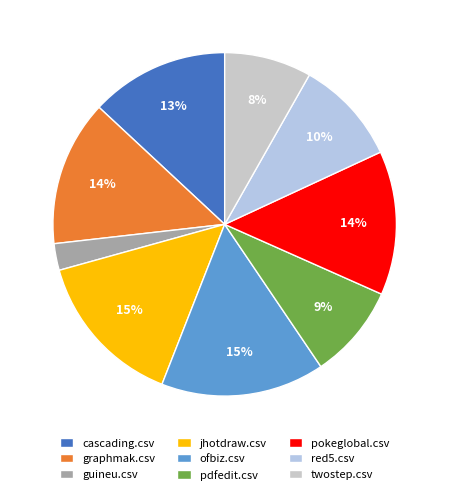

Is there any slice that represents more than half of the pie?

No